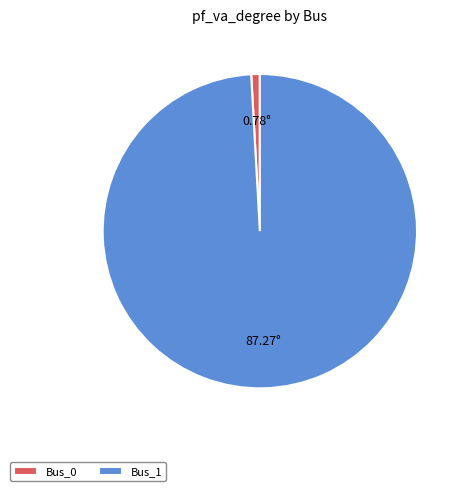

Do Bus_1 and Bus_0 together represent more than half of the pie?

Yes